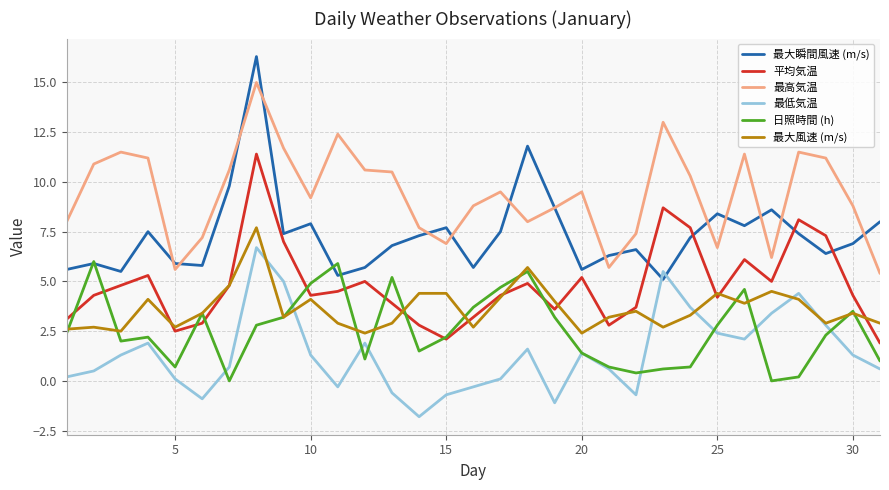

Does the chart display data point markers on the line(s)?

No